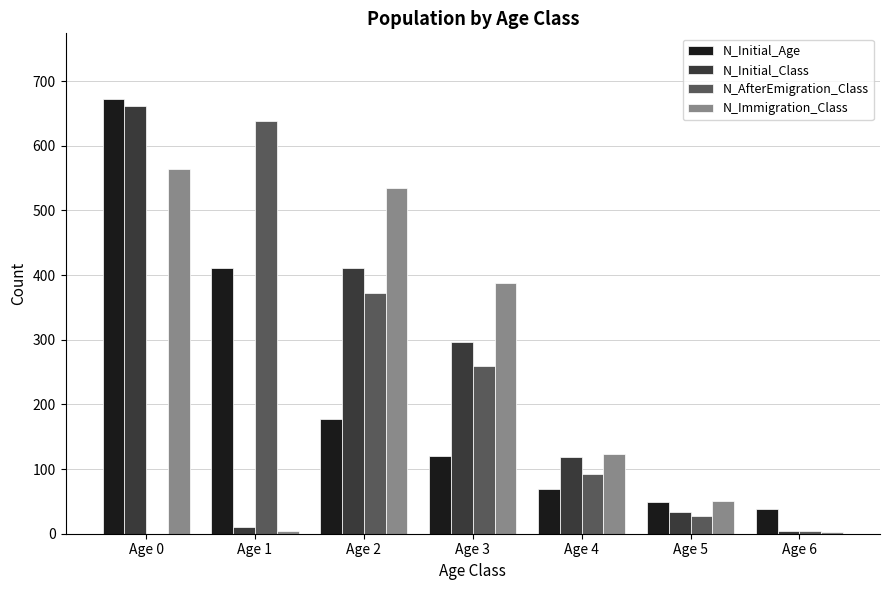

Is the value of N_Initial_Class at Age 3 greater than the value of N_Immigration_Class at Age 2?

No